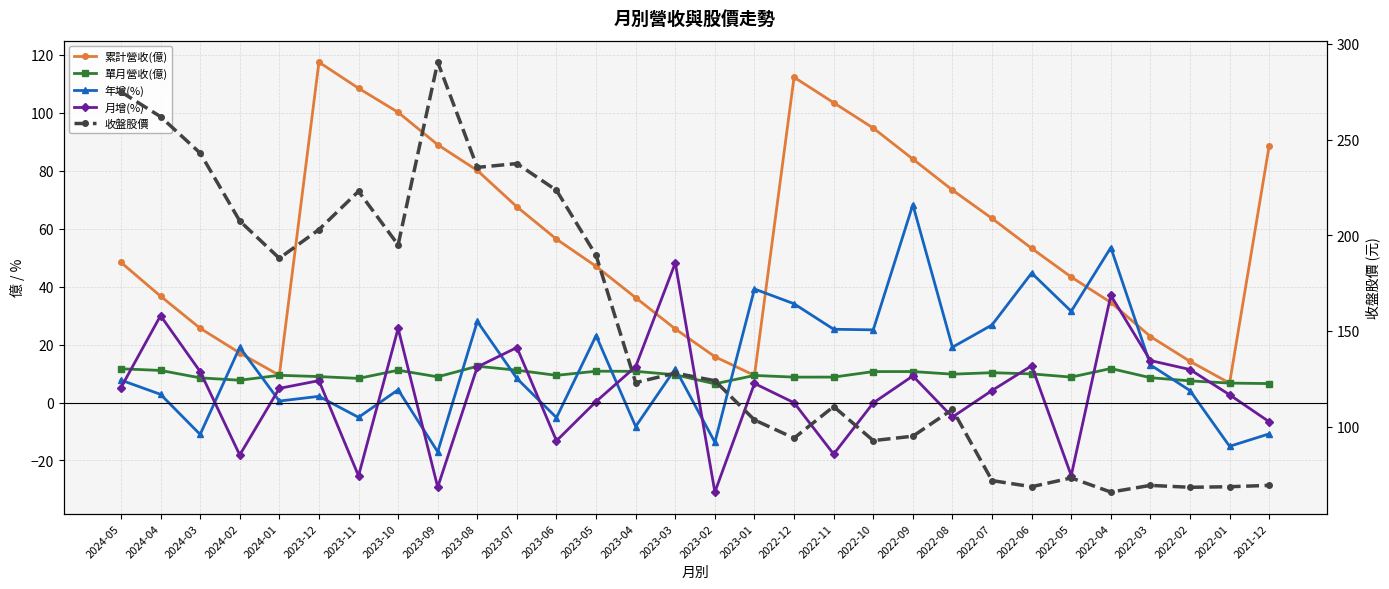

Is it true that 年增(%) equals 11.7 at 2023-03?

True